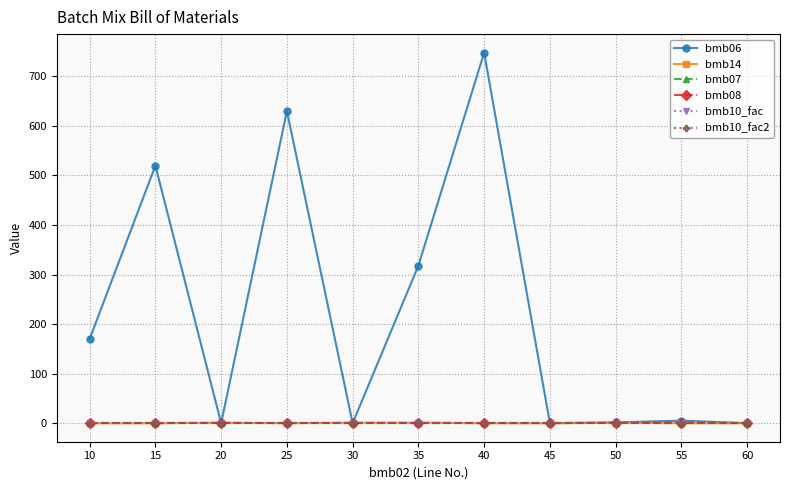

What is the value of the bmb07 point at the 8th from the left?

1.0